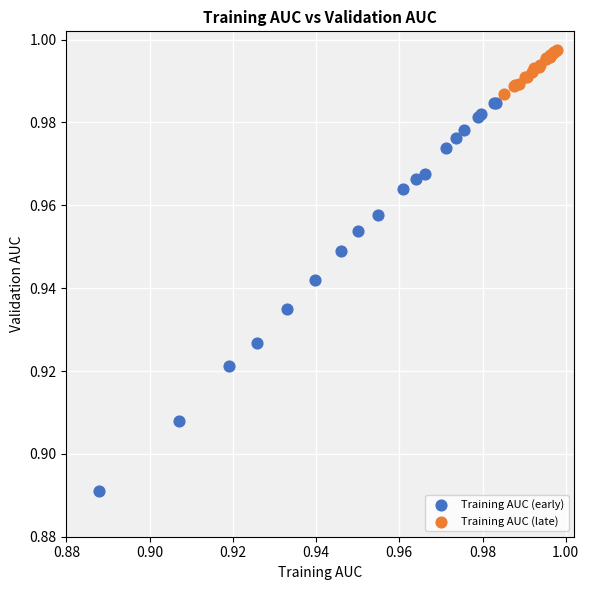

Which series contains the highest Y value?

Training AUC (late)